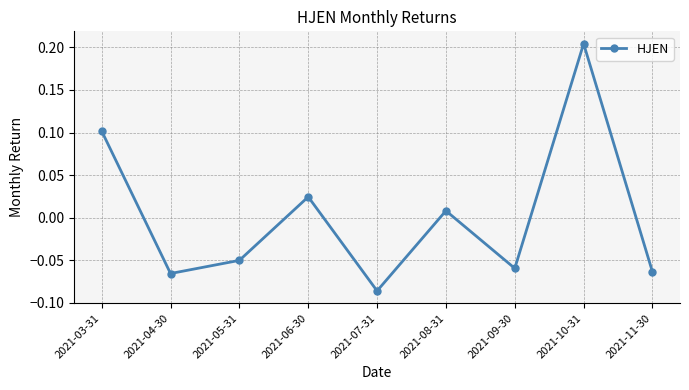

True or false: there are more than 0 points higher than both neighbors.

True